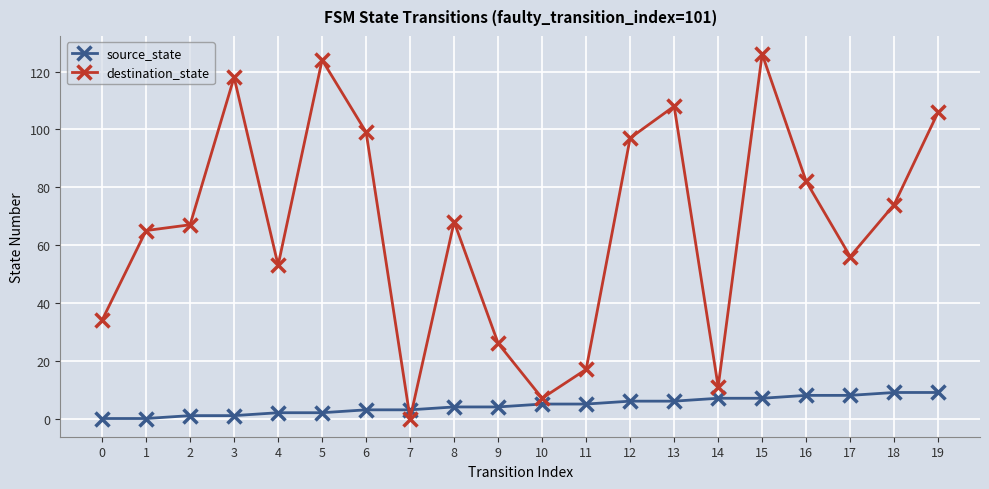

What is the sum of the destination_state values at 6 and 1?

164